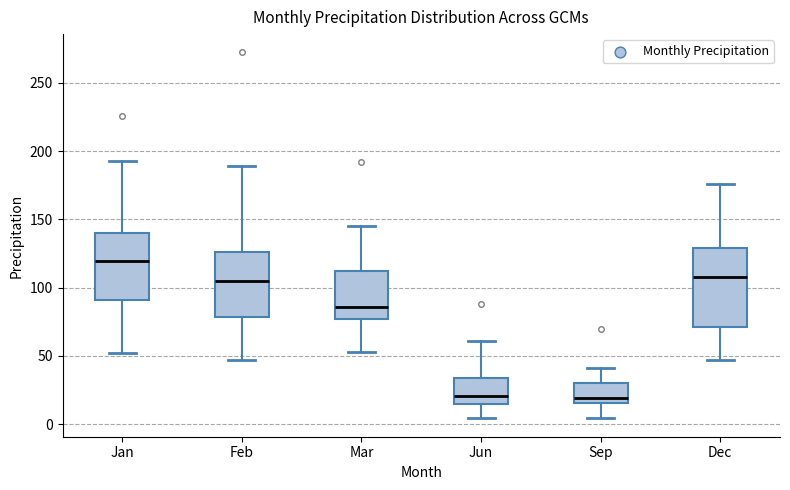

Reading left to right, transcribe this box plot: for each box, give where its median line is, the range the box spans, and where its two whiskers end, as read against the y-axis. The values are not printed on the chart, so give them approximately, as read against the axis.

Jan: median 120, box 90 to 140, whiskers 50 to 195
Feb: median 105, box 80 to 125, whiskers 45 to 190
Mar: median 85, box 75 to 110, whiskers 55 to 145
Jun: median 20, box 15 to 35, whiskers 5 to 60
Sep: median 20, box 15 to 30, whiskers 5 to 40
Dec: median 110, box 70 to 130, whiskers 45 to 175